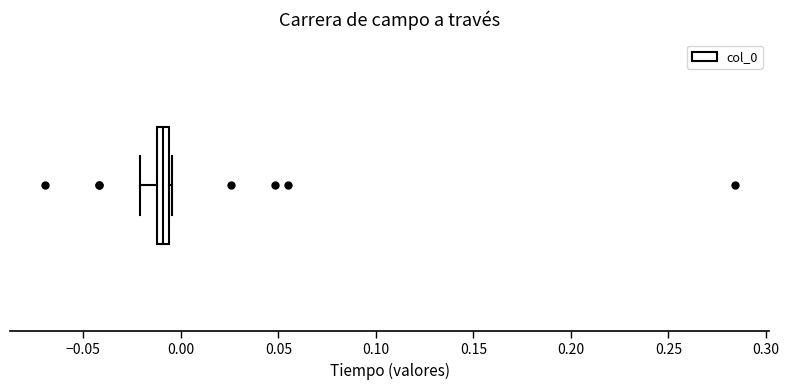

Where is the right edge of the box on the x-axis? The values are not printed on the chart, so give them approximately, as read against the axis.

-0.005